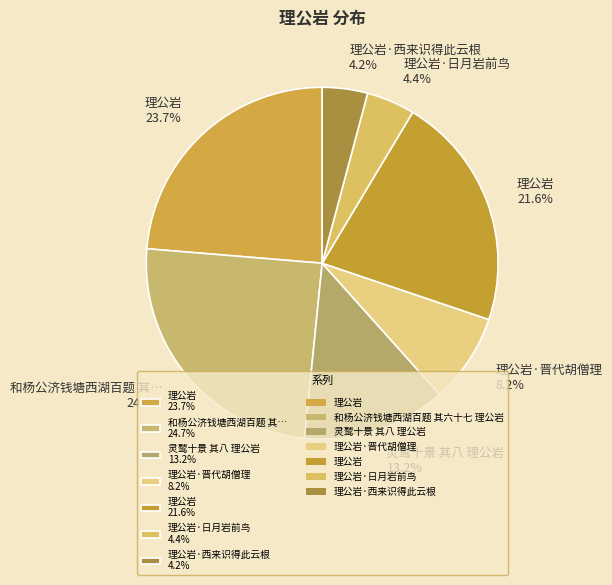

Is there any slice that represents more than half of the pie?

No